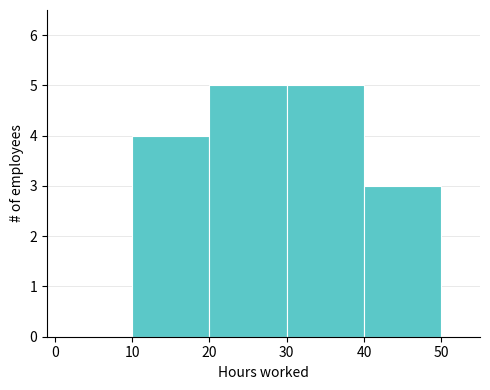

What is the height of the bar covering 20 to 30 on the x-axis? The values are not printed on the chart, so give them approximately, as read against the axis.

5